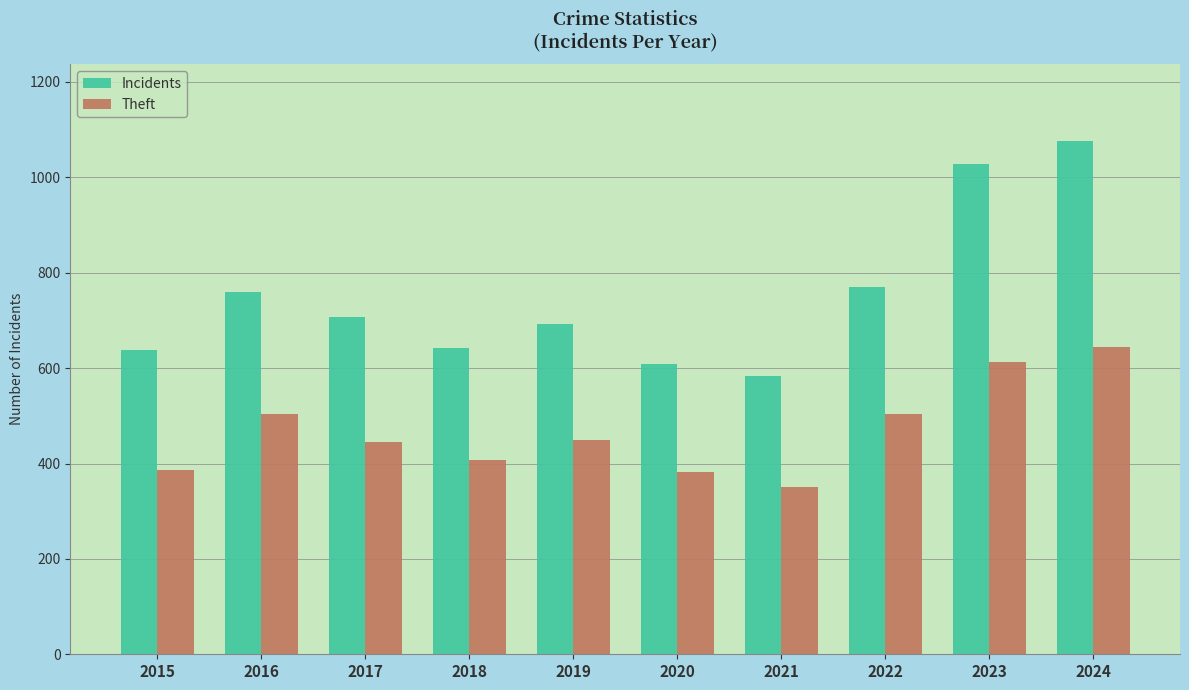

What is the value of the Theft bar at the 7th from the left?

350